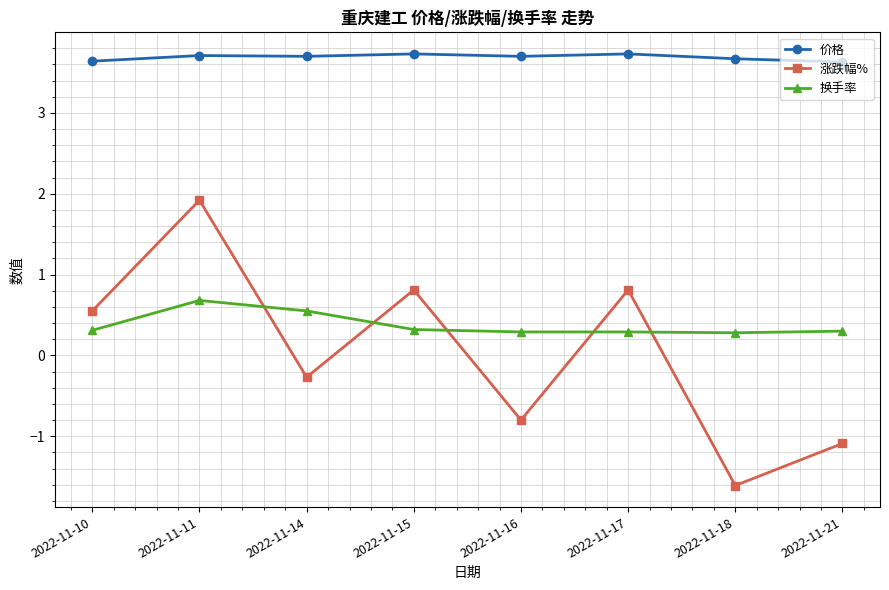

At 2022-11-16, list the series in order from largest to smallest.

价格, 换手率, 涨跌幅%